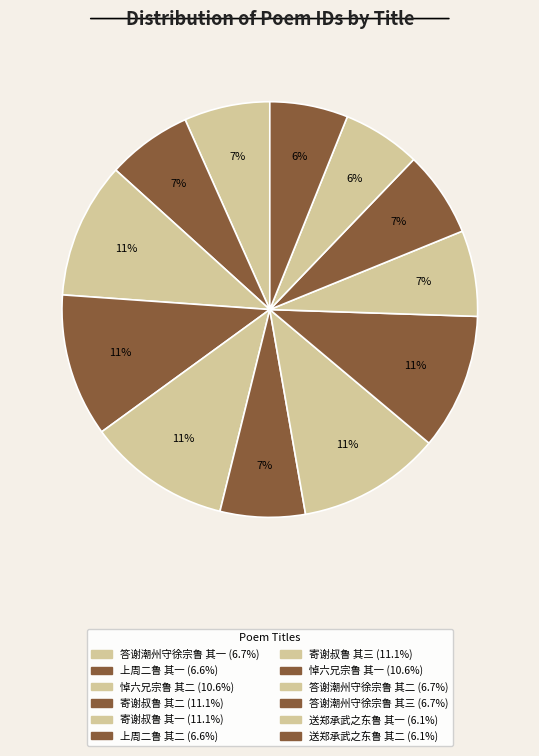

Which slice is the smallest?

送郑承武之东鲁 其一